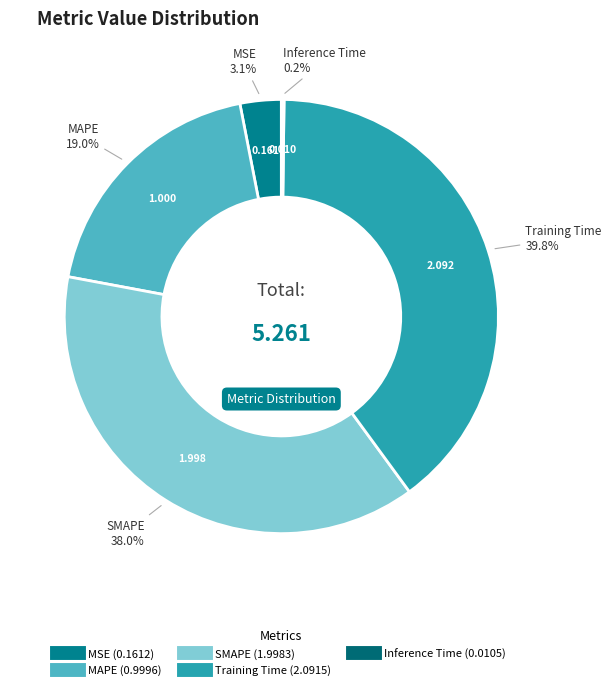

To the nearest percent, what is the difference between the MAPE and Training Time slice percentages?

21%